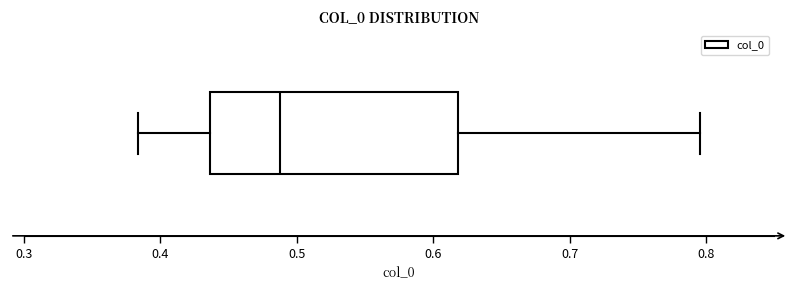

Where does the right whisker of the box end on the x-axis? The values are not printed on the chart, so give them approximately, as read against the axis.

0.80